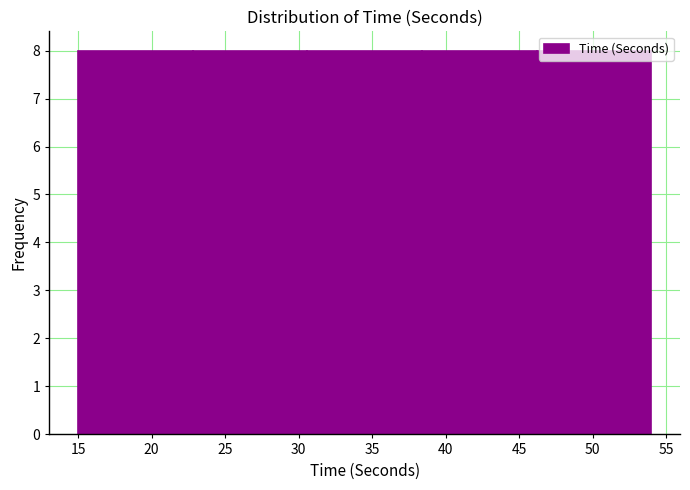

Reading left to right, list every bar in this chart as the range it spans on the x-axis followed by its height. Neither the bar edges nor the heights are printed on the chart, so give them approximately, as read against the axes.

15.0 to 22.8: 8
22.8 to 30.6: 8
30.6 to 38.4: 8
38.4 to 46.2: 8
46.2 to 54.0: 8